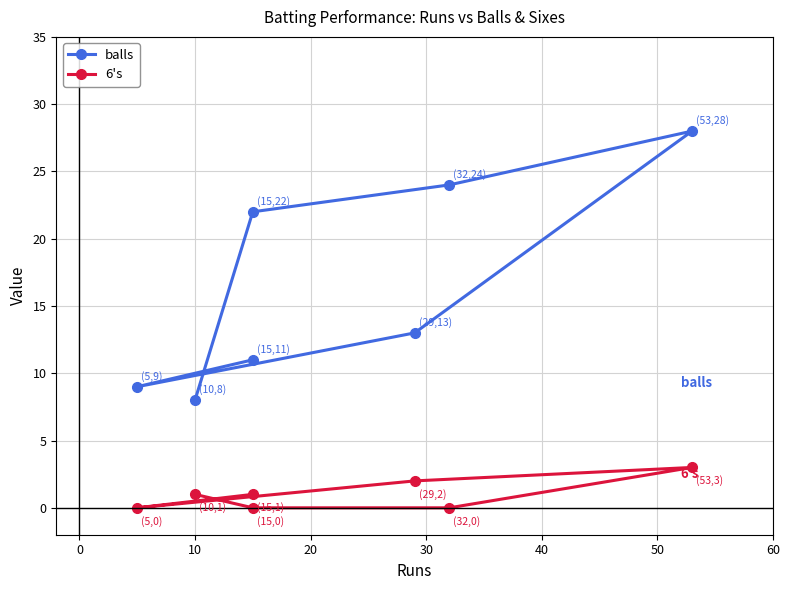

How many positive values does the 6's series have?

4